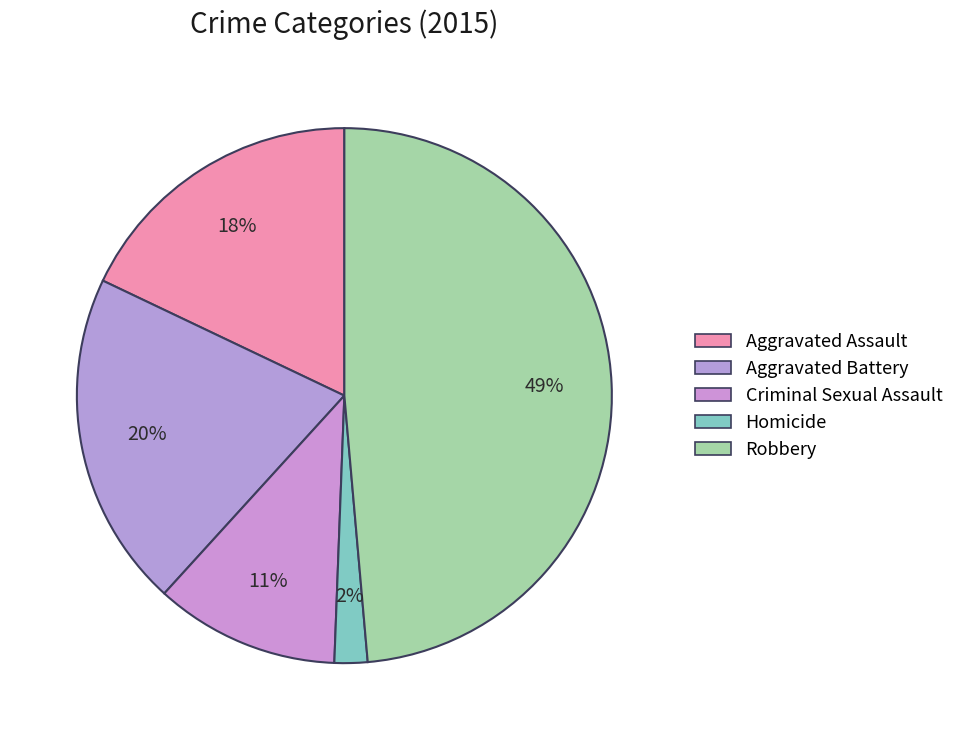

How many slices are in this pie chart?

5